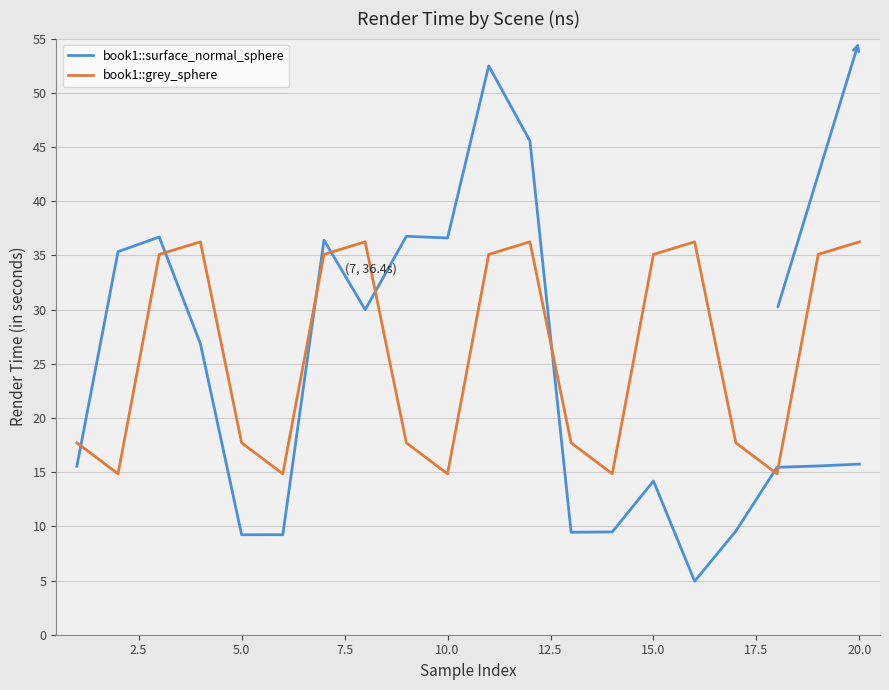

List the series in order of their peak value, highest first.

book1::surface_normal_sphere, book1::grey_sphere